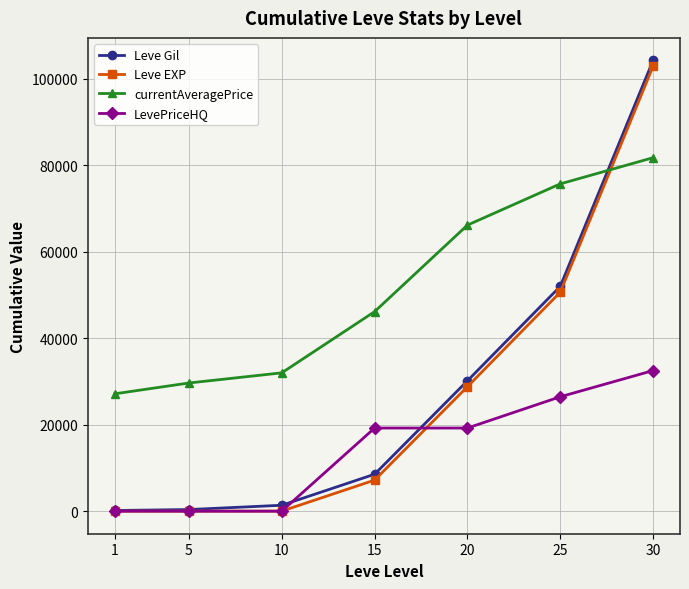

Is it true that LevePriceHQ equals 33629 at 15?

False